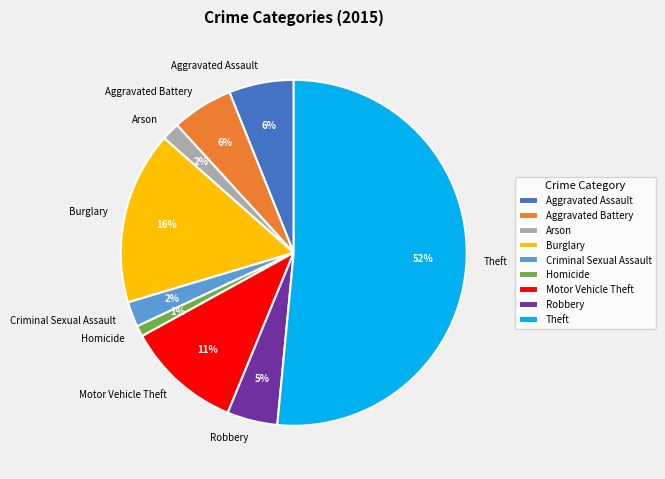

Which has a higher value, Arson or Homicide?

Arson